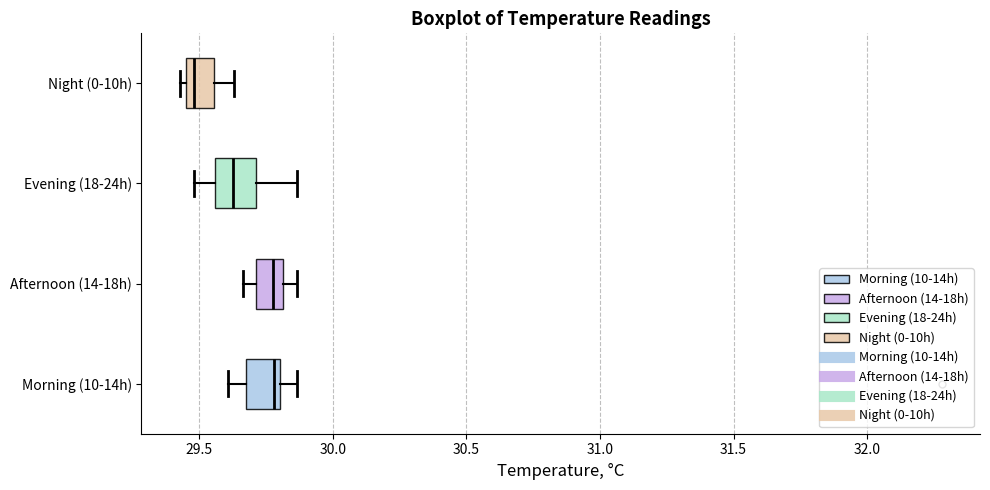

Reading bottom to top, read every box against the x-axis: the position of its median line, the range the box covers, and the ends of its whiskers. The values are not printed on the chart, so give them approximately, as read against the axis.

Morning (10-14h): median 29.80 (just left of the box's right edge), box 29.65 to 29.80, whiskers 29.60 to 29.85
Afternoon (14-18h): median 29.80 (inside the box), box 29.70 to 29.80, whiskers 29.65 to 29.85
Evening (18-24h): median 29.65, box 29.55 to 29.70, whiskers 29.50 to 29.85
Night (0-10h): median 29.50, box 29.45 to 29.55, whiskers 29.45 (just left of the box's left edge) to 29.65